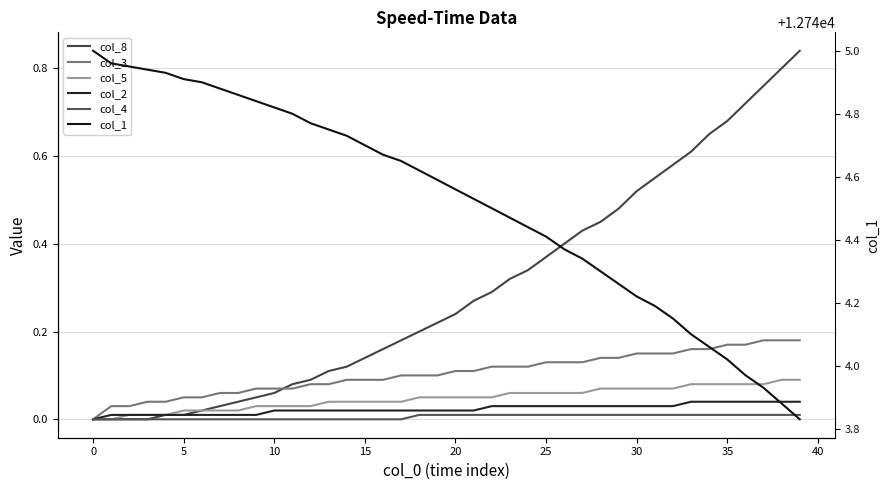

True or false: col_3 has more than 1 points higher than both neighbors.

False